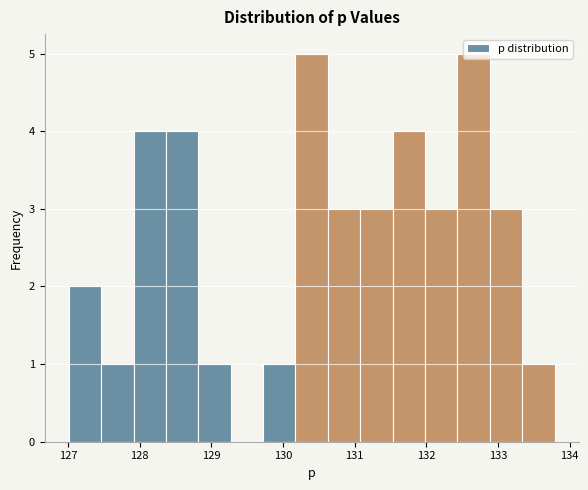

Reading left to right, list every bar in this chart as the range it spans on the x-axis followed by its height. Neither the bar edges nor the heights are printed on the chart, so give them approximately, as read against the axes.

127.0 to 127.5: 2
127.5 to 127.9: 1
127.9 to 128.4: 4
128.4 to 128.8: 4
128.8 to 129.3: 1
129.3 to 129.7: 0
129.7 to 130.2: 1
130.2 to 130.6: 5
130.6 to 131.1: 3
131.1 to 131.5: 3
131.5 to 132.0: 4
132.0 to 132.4: 3
132.4 to 132.9: 5
132.9 to 133.3: 3
133.3 to 133.8: 1